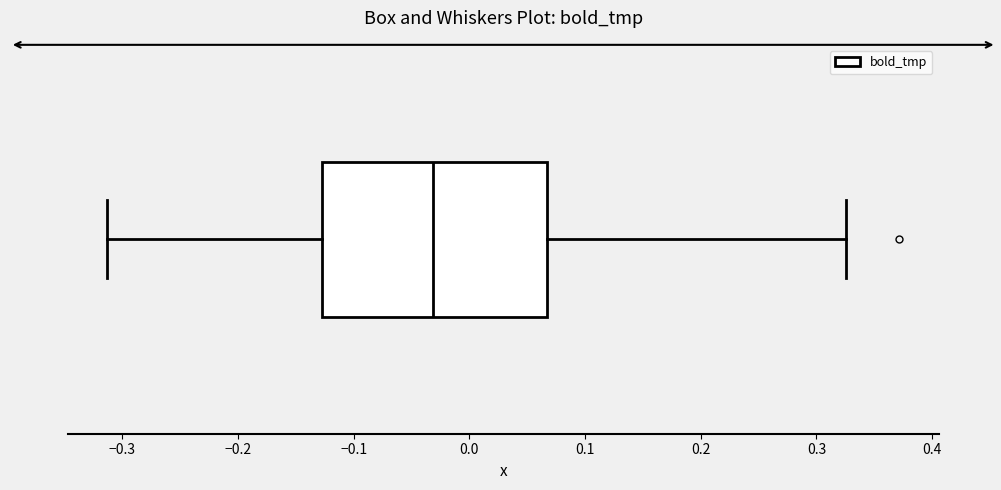

Where is the right edge of the box on the x-axis? The values are not printed on the chart, so give them approximately, as read against the axis.

0.07